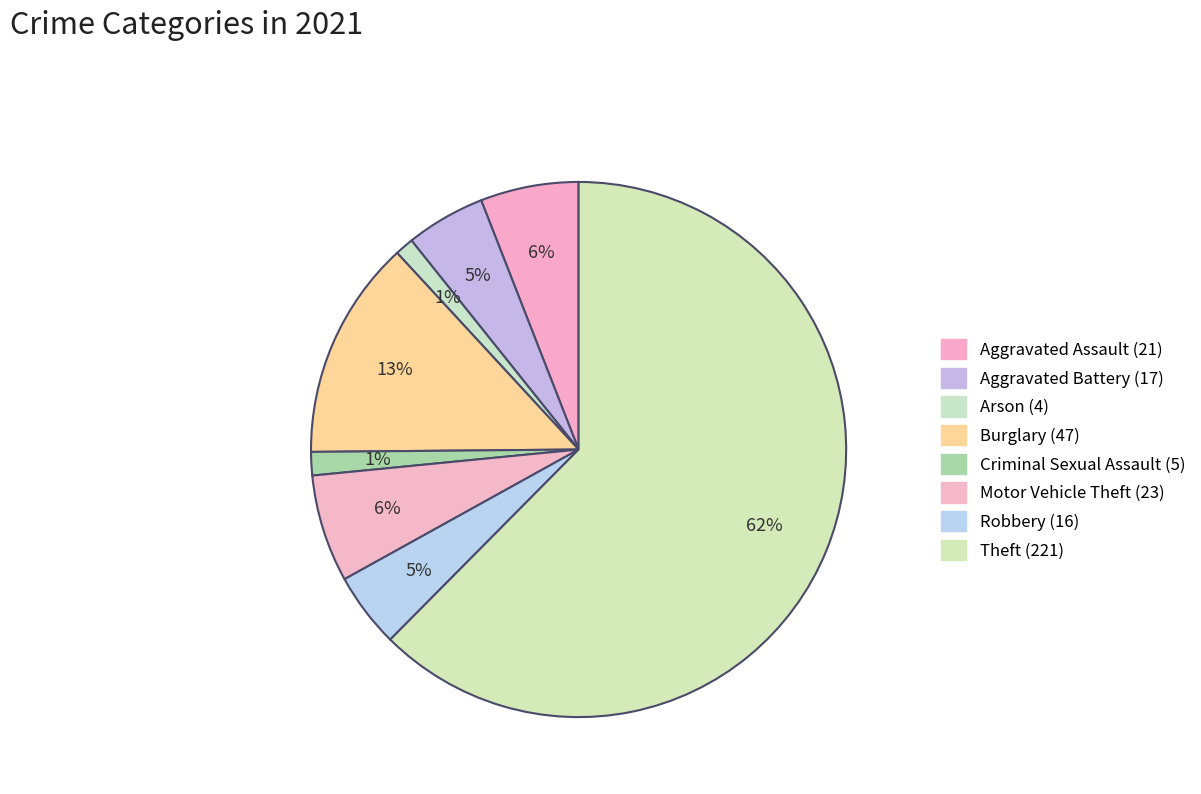

To the nearest percent, what is the average slice percentage?

12%